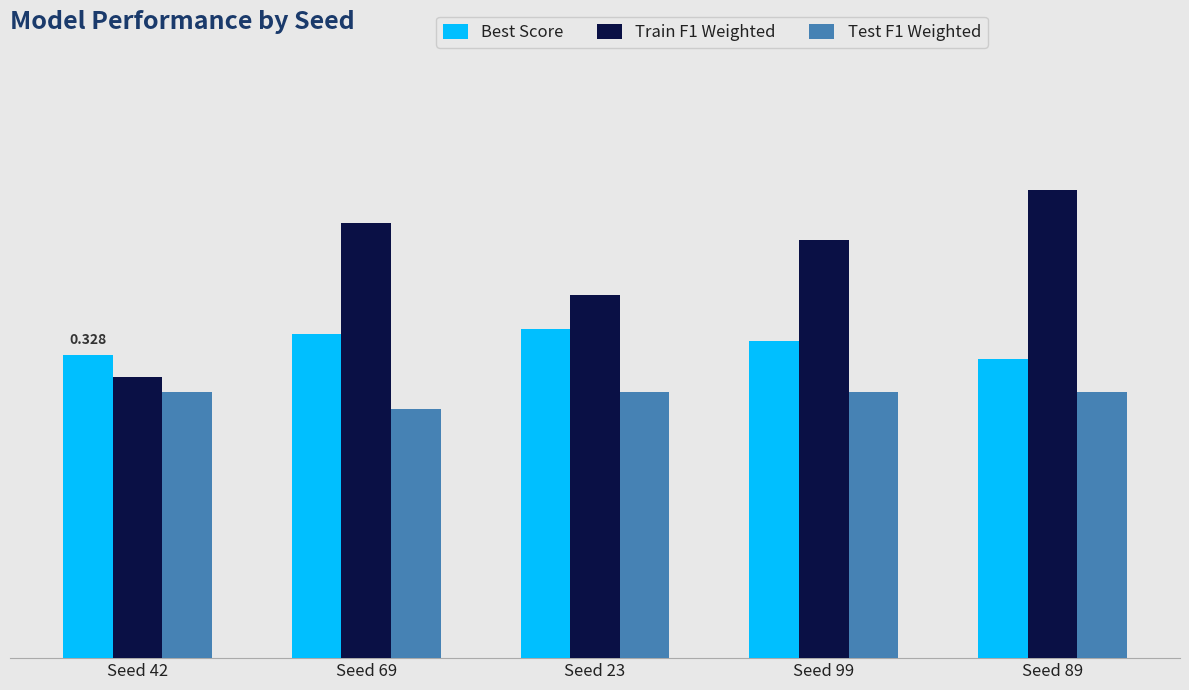

Does the chart contain stacked bars?

No